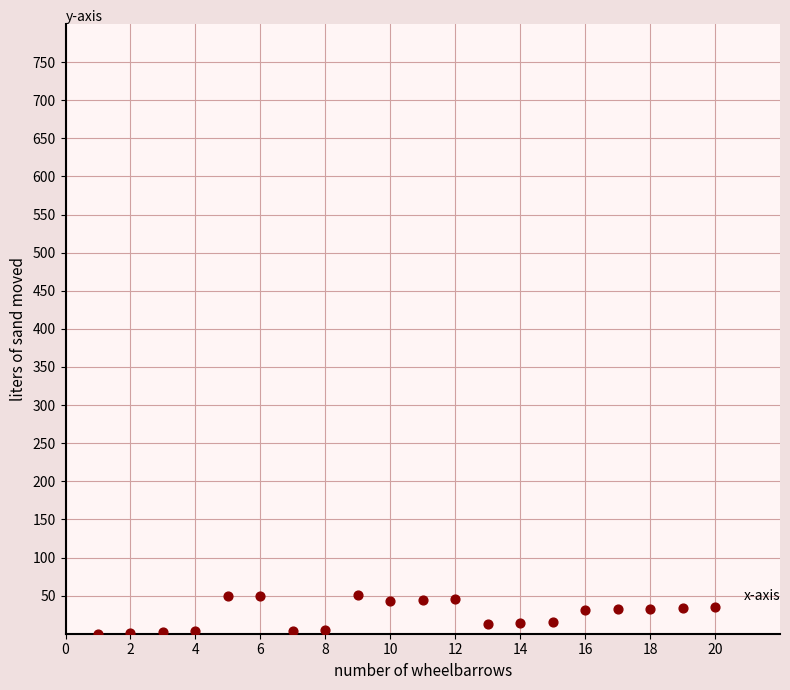

What is the range of X values (max minus min)?

19